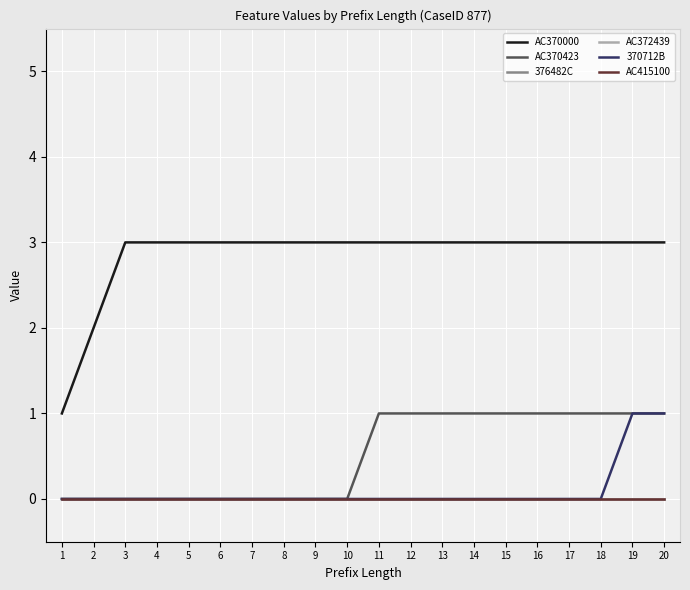

Is this an area chart (filled region under the line)?

No